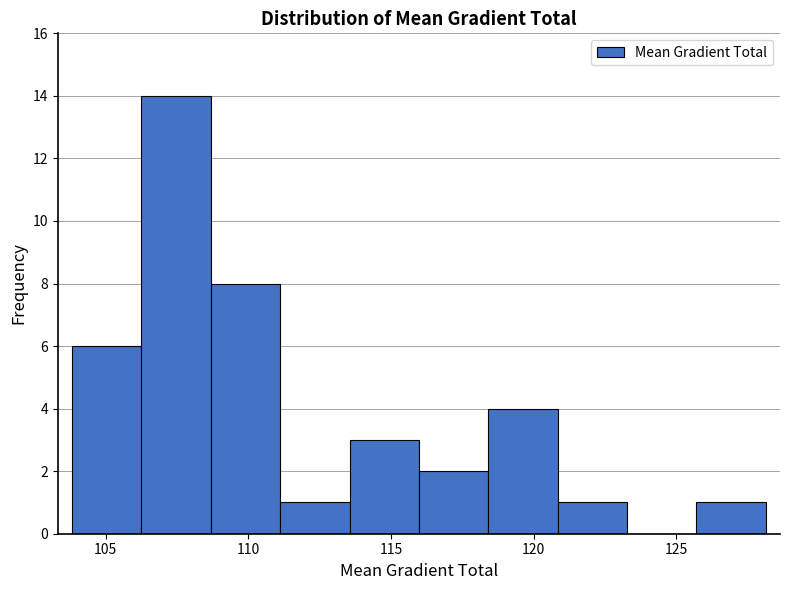

How tall is the bar that spans 125.5 to 128.0 on the x-axis? Neither the bar edges nor the heights are printed on the chart, so give them approximately, as read against the axes.

1